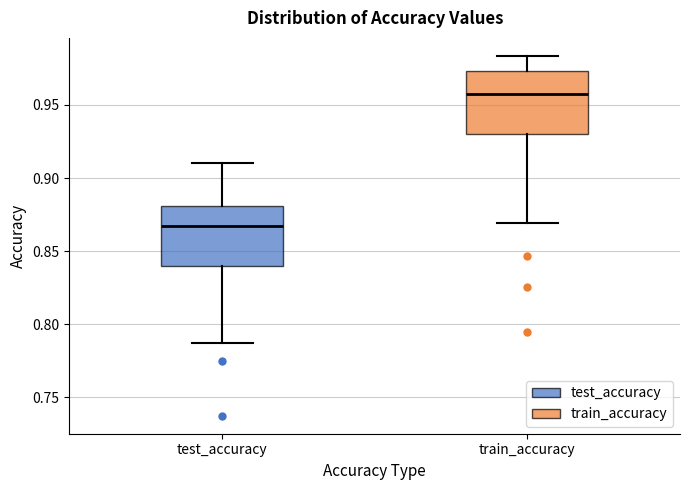

Where does the median line of the box for test_accuracy sit on the y-axis? The values are not printed on the chart, so give them approximately, as read against the axis.

0.870